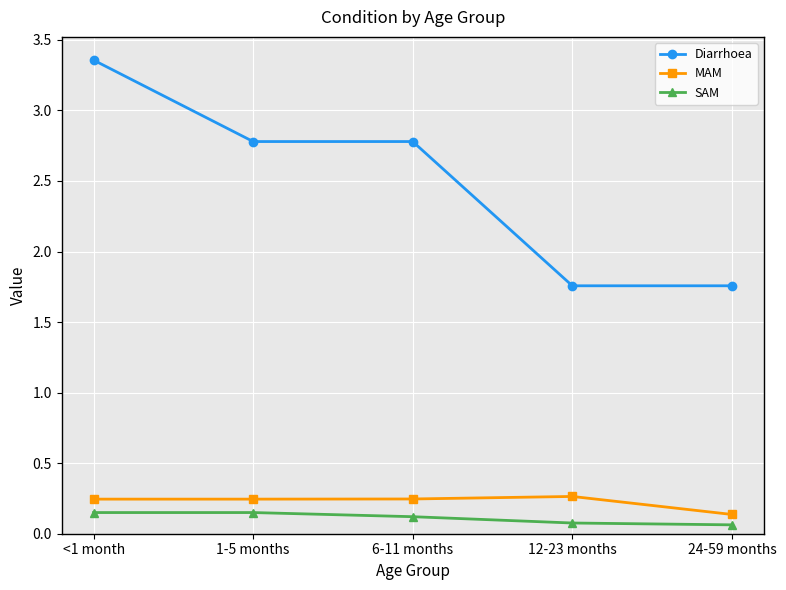

How many distinct data groups are displayed?

3